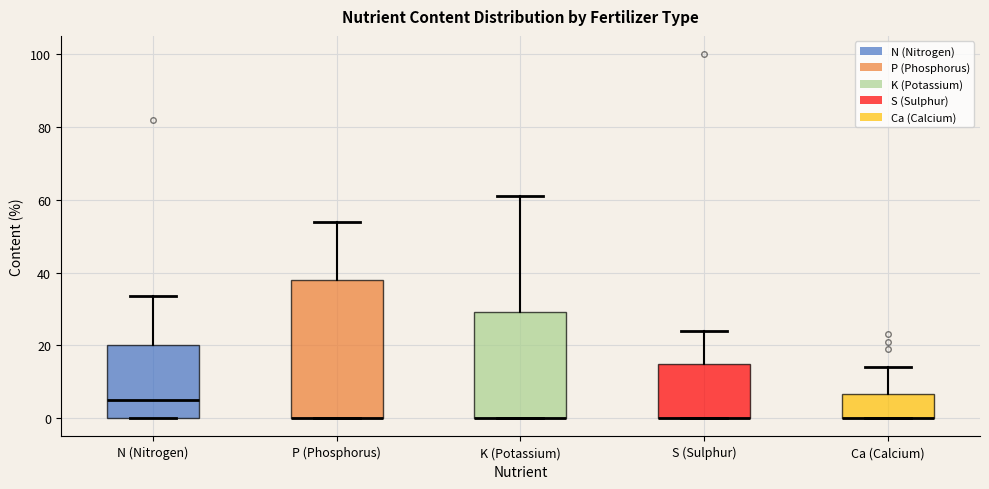

Reading left to right, read every box against the y-axis: the position of its median line, the range the box covers, and the ends of its whiskers. The values are not printed on the chart, so give them approximately, as read against the axis.

N (Nitrogen): median 6, box 0 to 20, whiskers 0 to 34
P (Phosphorus): median 0 (drawn on the box's lower edge), box 0 to 38, whiskers 0 to 54
K (Potassium): median 0 (drawn on the box's lower edge), box 0 to 30, whiskers 0 to 62
S (Sulphur): median 0 (drawn on the box's lower edge), box 0 to 16, whiskers 0 to 24
Ca (Calcium): median 0 (drawn on the box's lower edge), box 0 to 6, whiskers 0 to 14